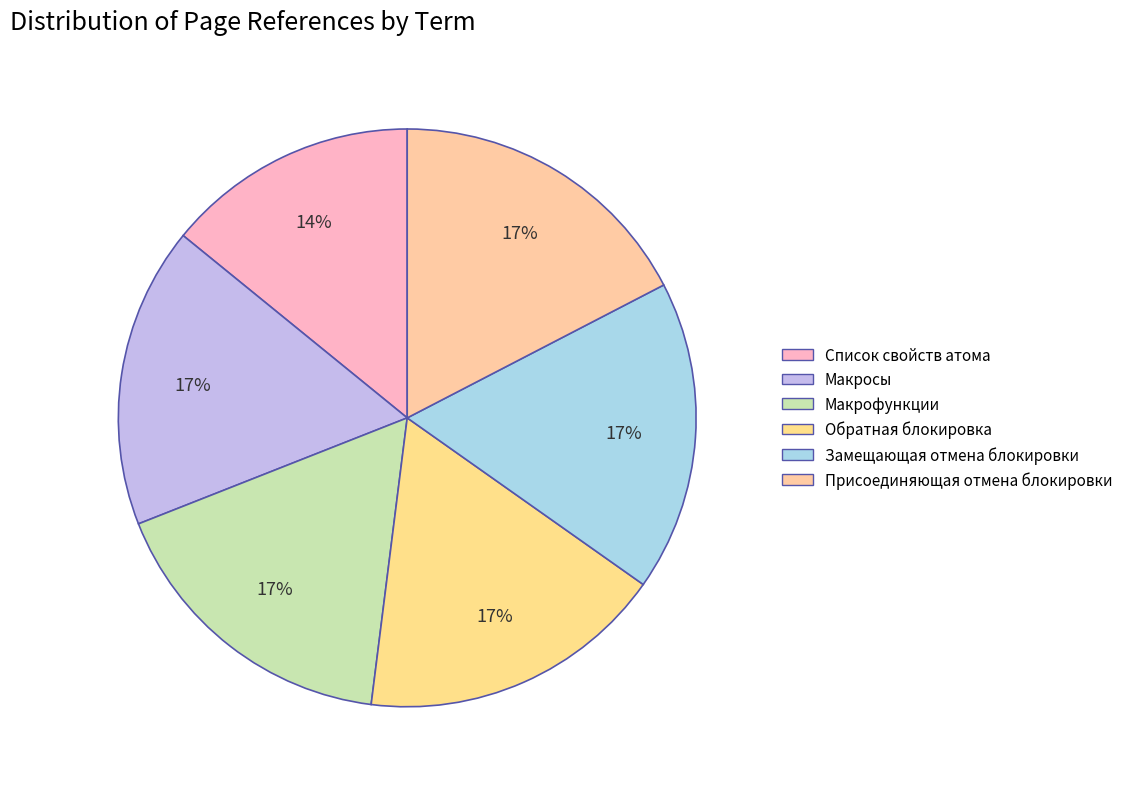

Count the number of slices in the pie.

6